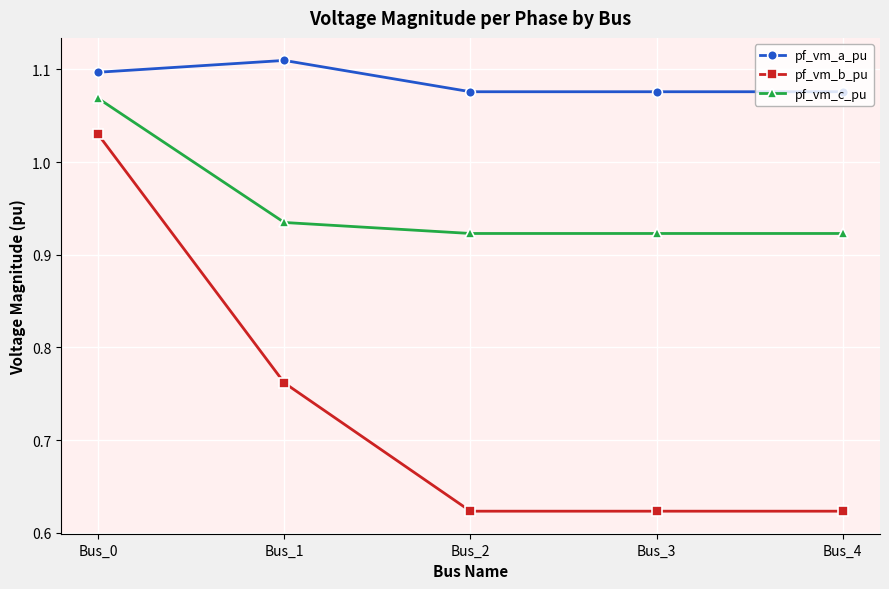

Rank the series by their maximum value, from highest to lowest.

pf_vm_a_pu, pf_vm_c_pu, pf_vm_b_pu